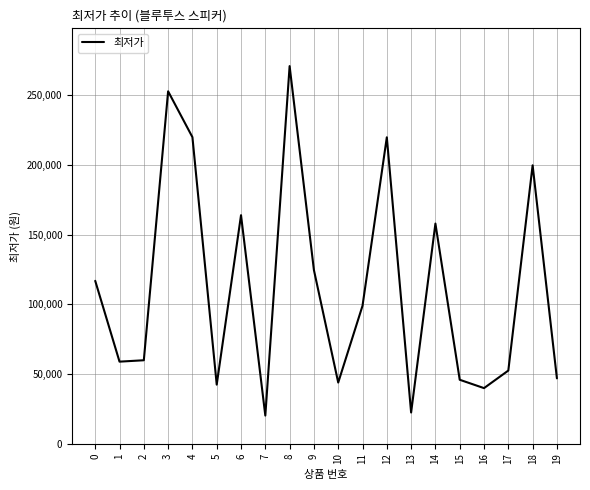

Is it true that the value at 1 is 96521?

False